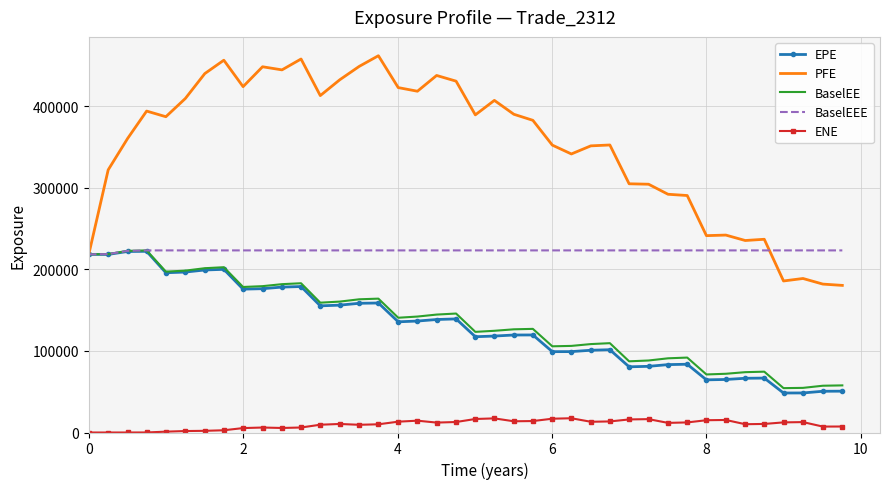

True or false: PFE and ENE cross at least once.

False